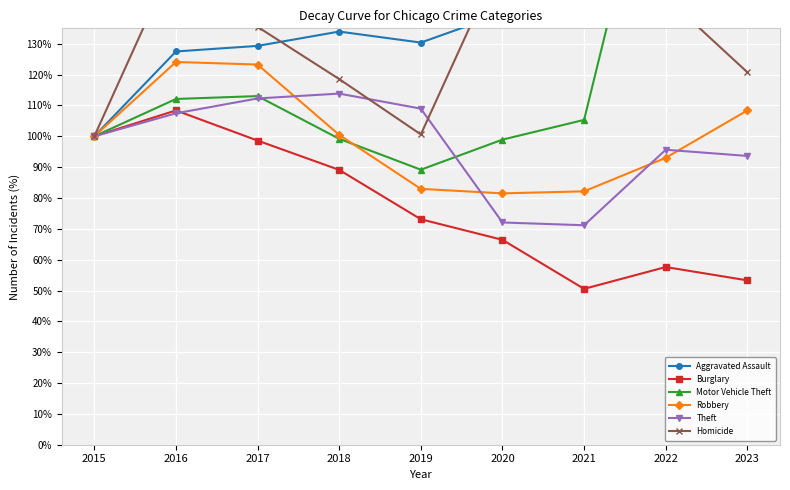

How many values in the Aggravated Assault series exceed 133?

5